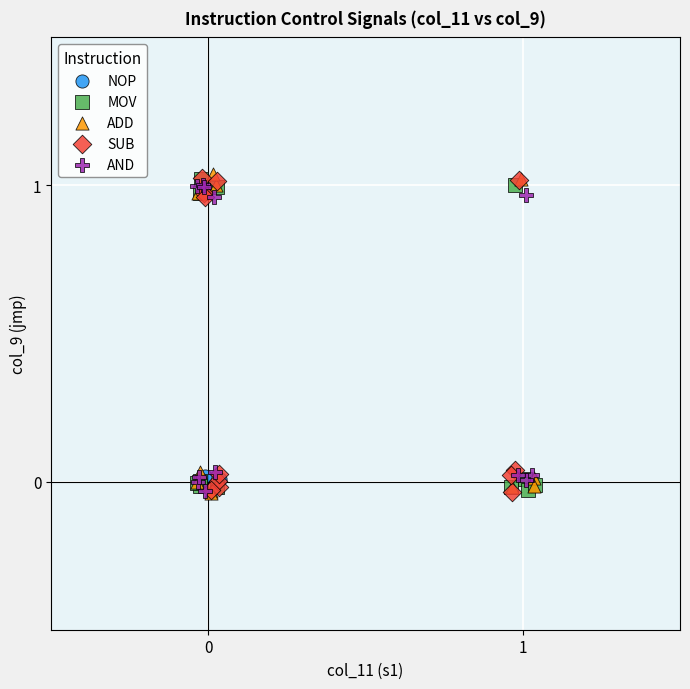

What are all the series names shown in the legend?

NOP, MOV, ADD, SUB, AND